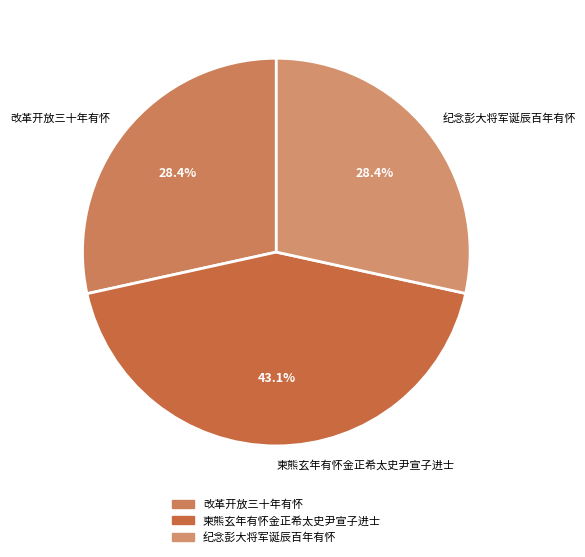

How many segments does this pie chart have?

3